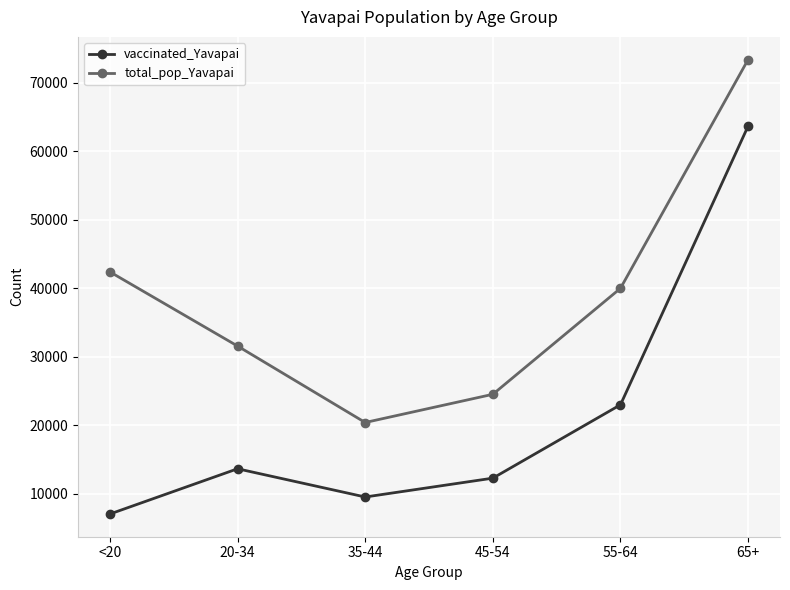

Which series has the widest spread of values?

vaccinated_Yavapai